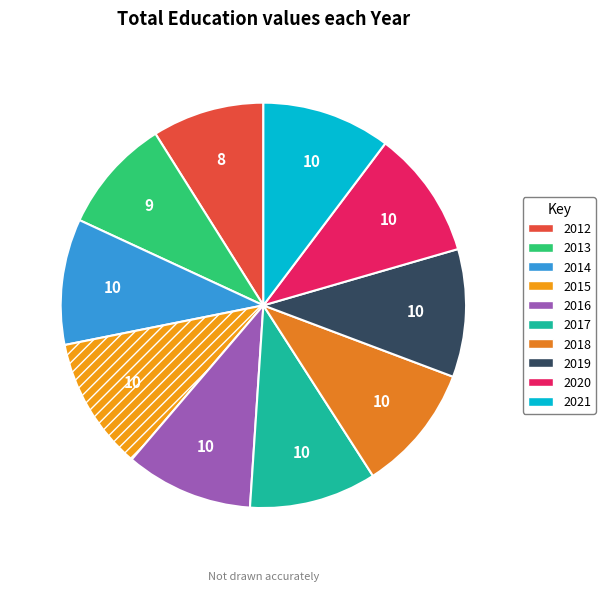

Which category has the biggest portion of the pie?

2015